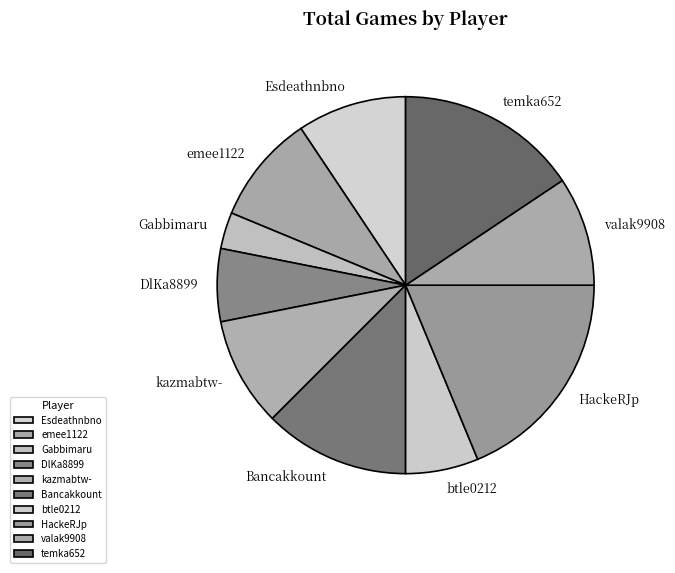

Do temka652 and Gabbimaru together represent more than half of the pie?

No